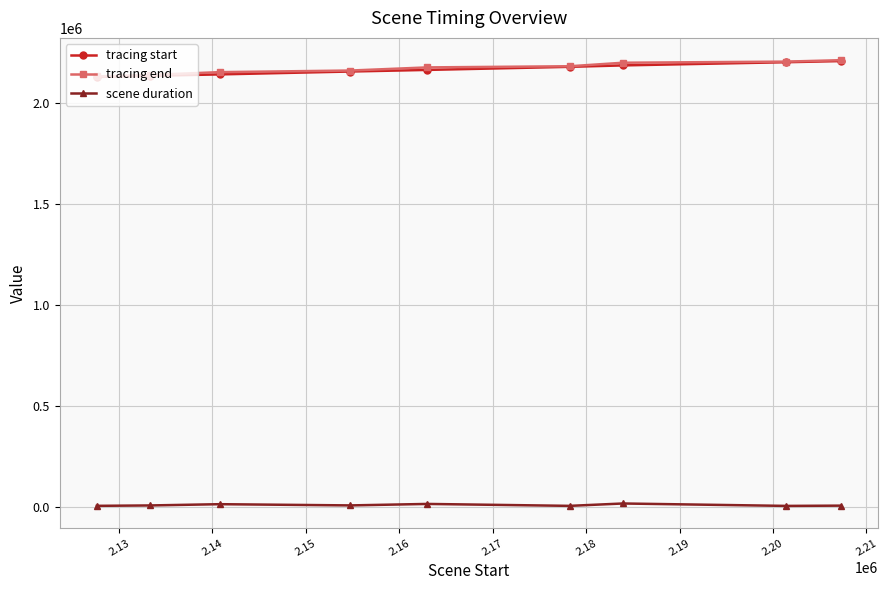

True or false: scene duration has more than 0 points higher than both neighbors.

True